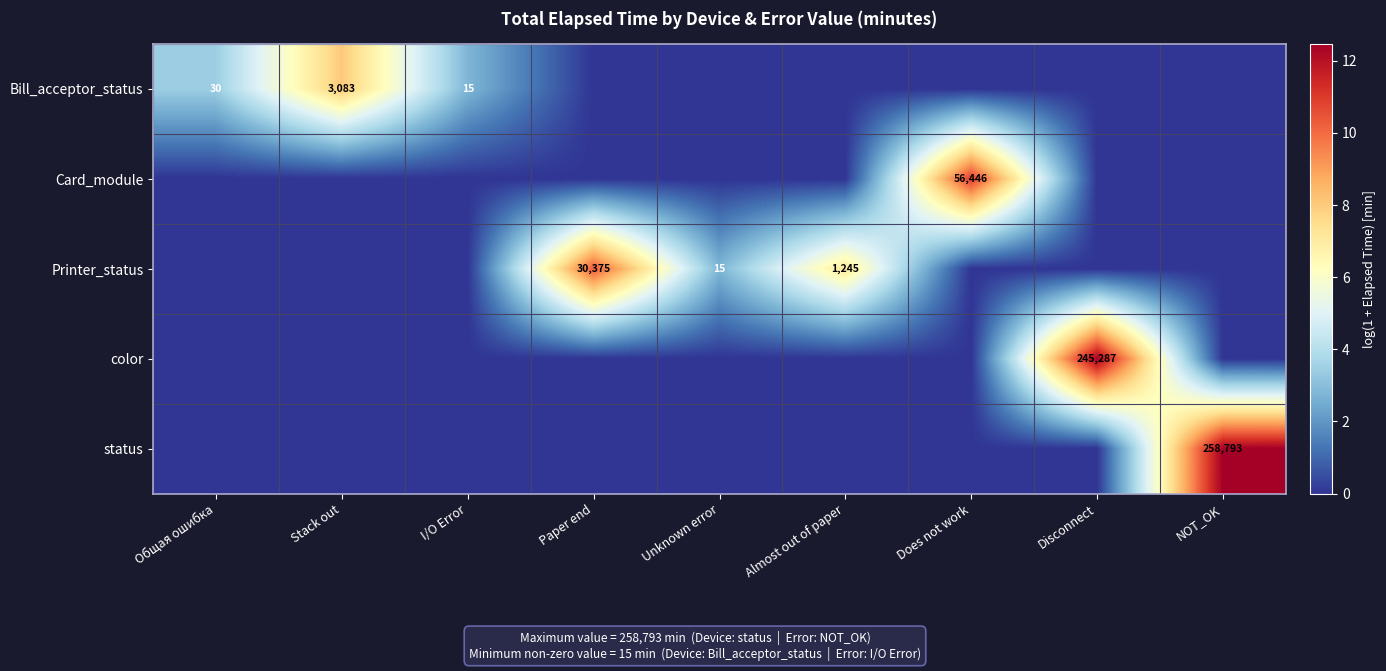

The value of Bill_acceptor_status at I/O Error is 23. True or false?

False